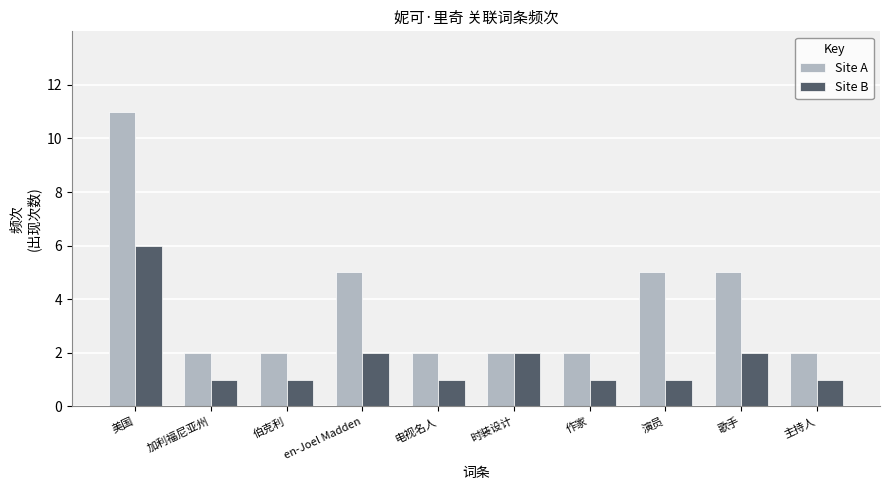

List the series in order of their peak value, lowest first.

Site B, Site A